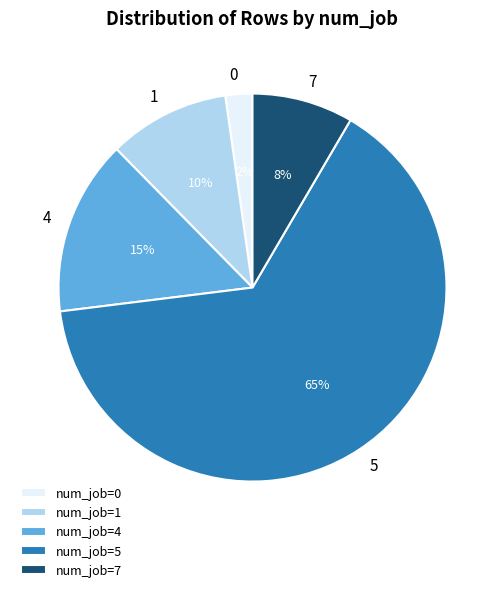

To the nearest percent, what is the average slice percentage?

20%